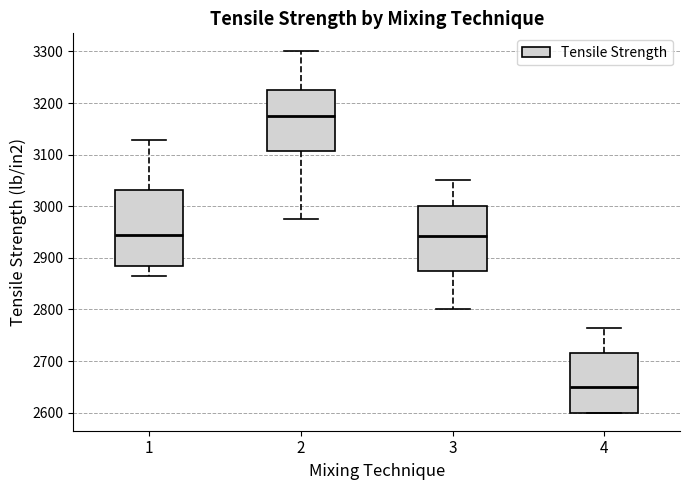

Where does the median line of the box at x = 2 sit on the y-axis? The values are not printed on the chart, so give them approximately, as read against the axis.

3180